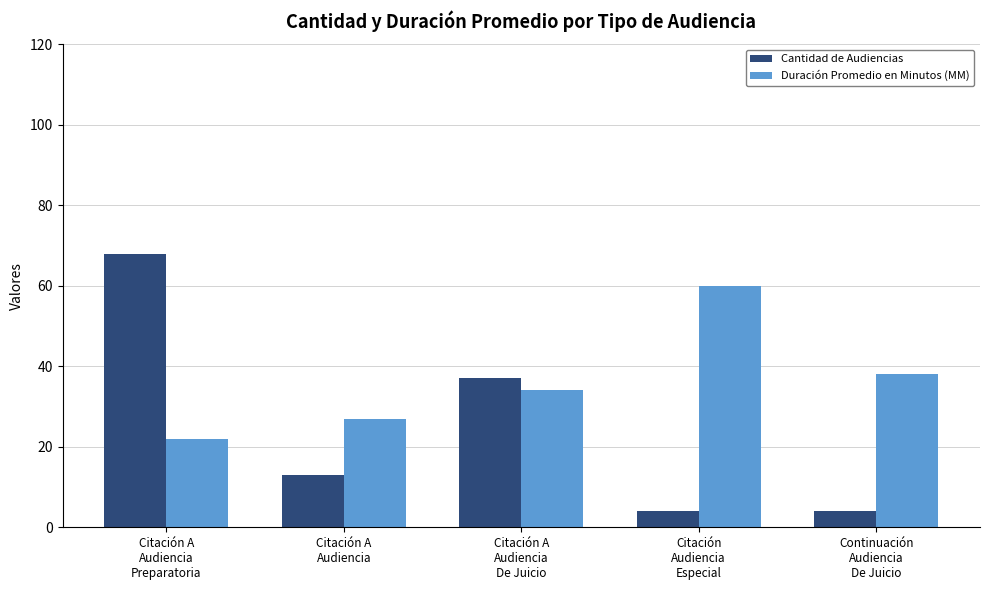

What is the difference between the highest and lowest values at Continuación
Audiencia
De Juicio?

34